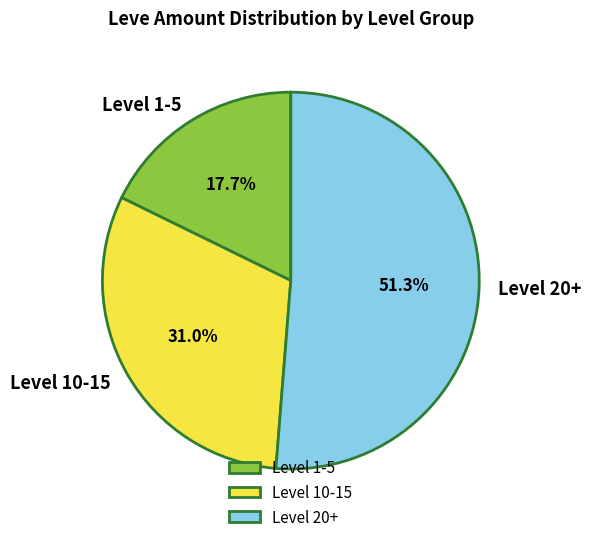

How many segments does this pie chart have?

3